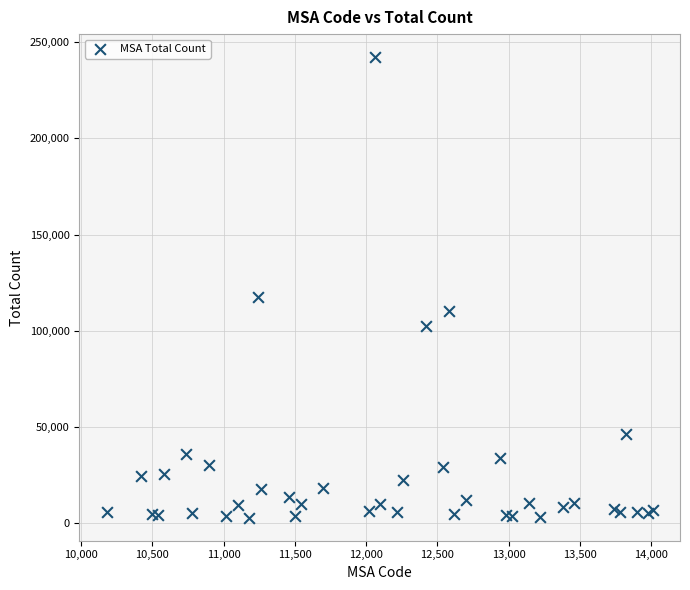

What Y value in the scatter plot is closest to 122619?

117690